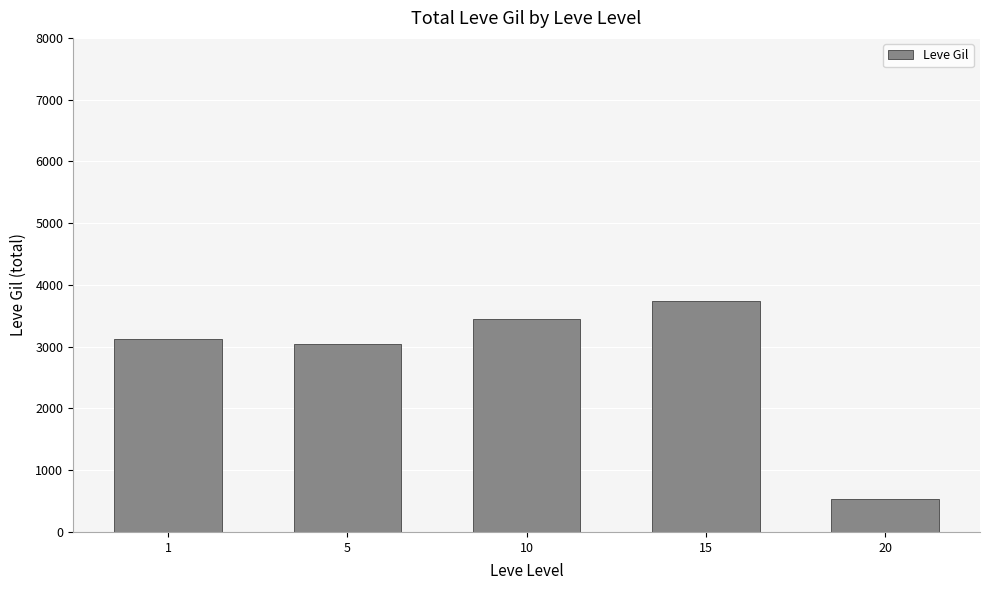

List the labels in order of value, smallest first.

20, 5, 1, 10, 15